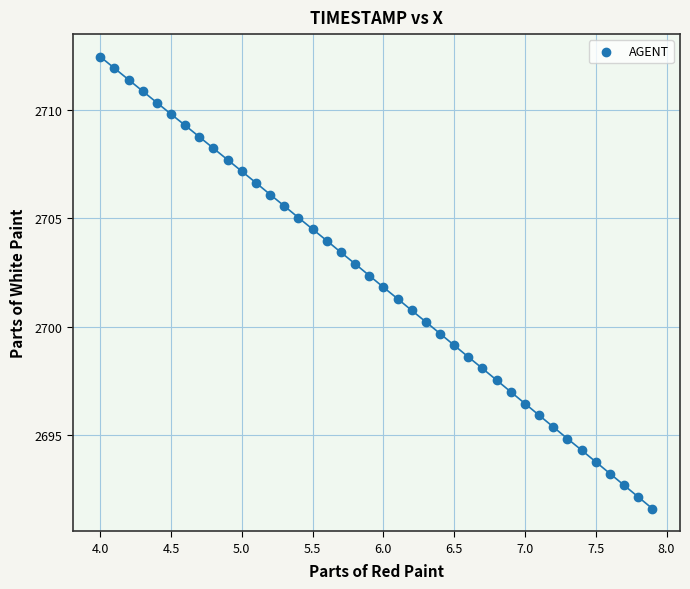

What is the range of Y values (max minus min)?

20.9